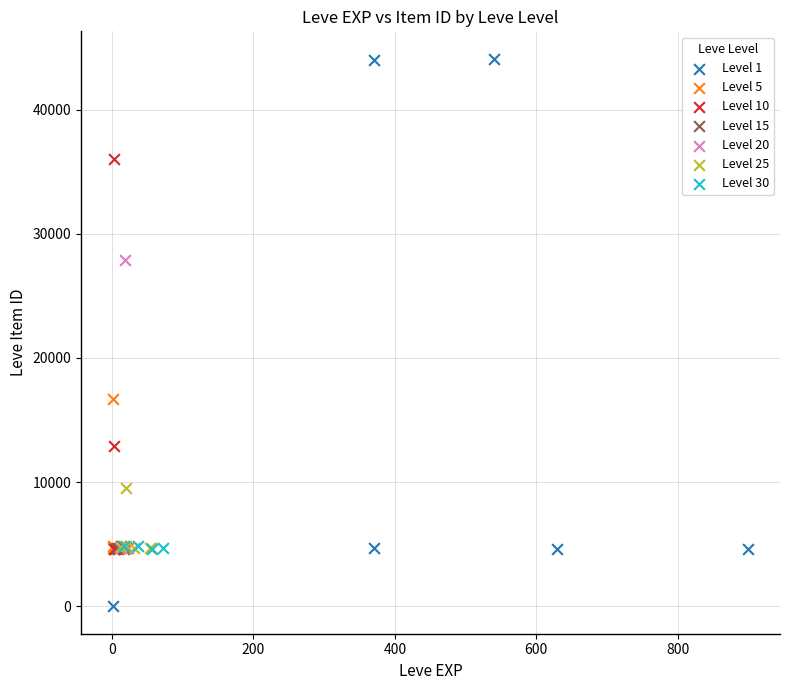

Which series contains the lowest Y value?

Level 1